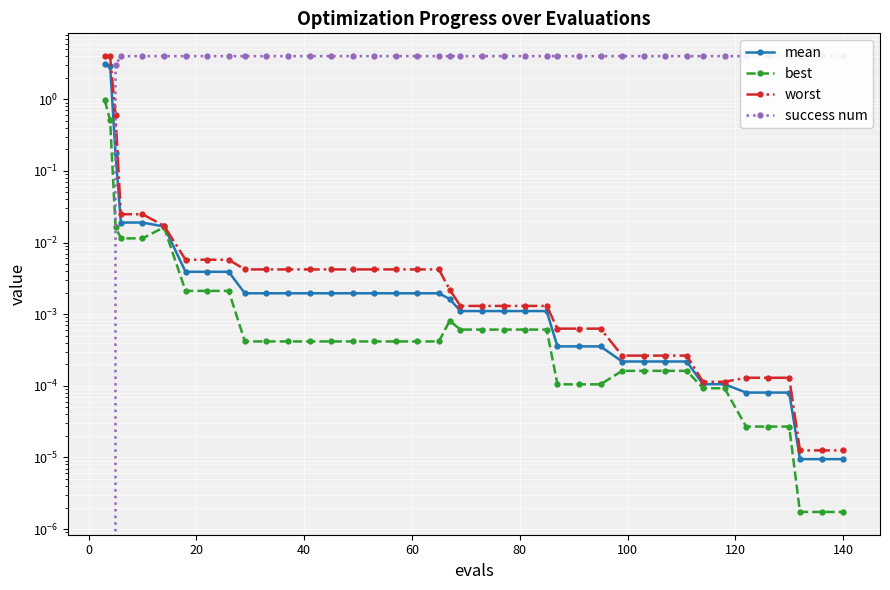

At how many categories does at least one series exceed 2?

40